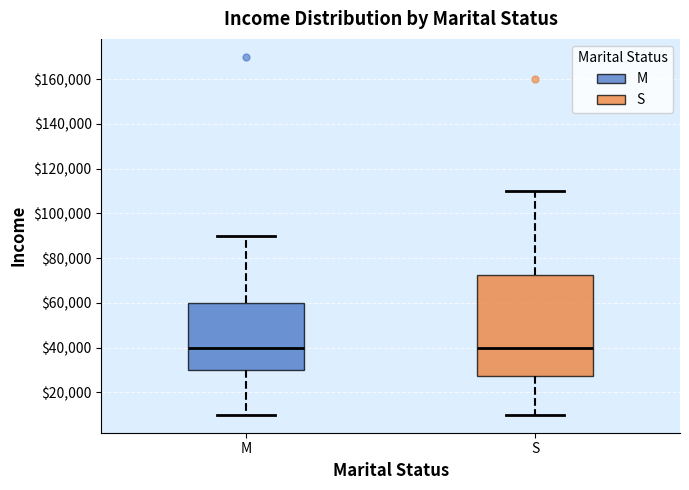

Reading left to right, transcribe this box plot: for each box, give where its median line is, the range the box spans, and where its two whiskers end, as read against the y-axis. The values are not printed on the chart, so give them approximately, as read against the axis.

M: median 40000, box 30000 to 60000, whiskers 10000 to 90000
S: median 40000, box 28000 to 72000, whiskers 10000 to 110000